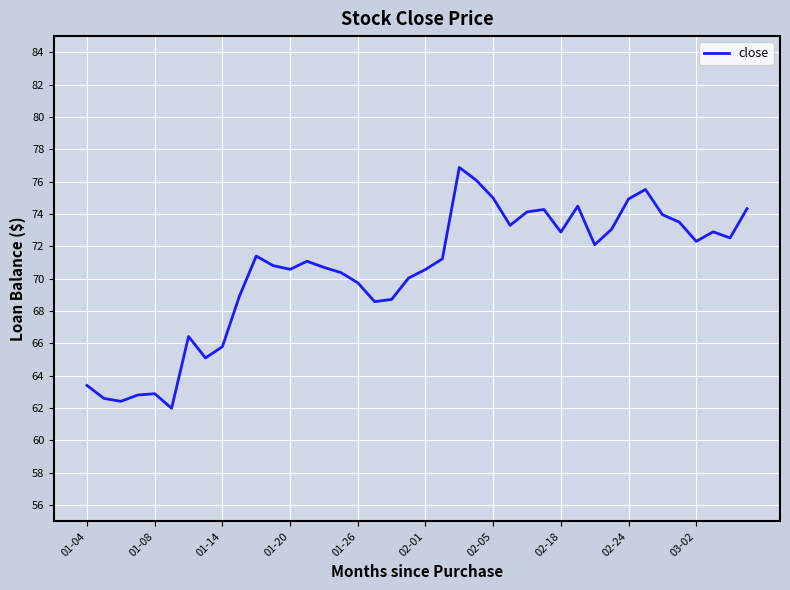

What is the smallest value displayed?

62.0